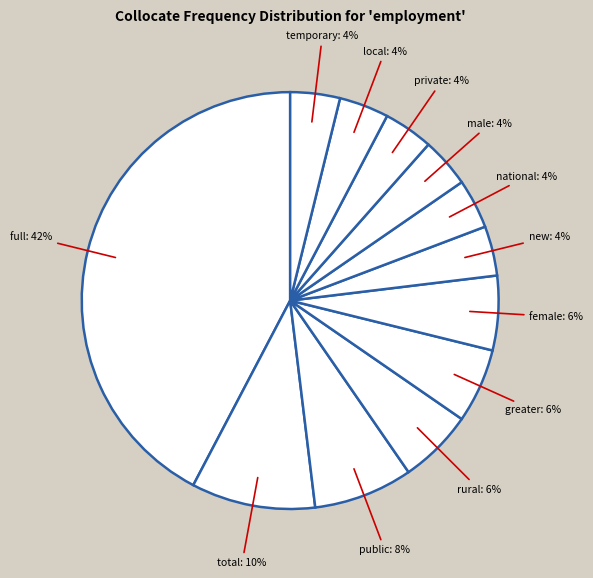

What is the ratio of the value at rural to the value at temporary?

1.5